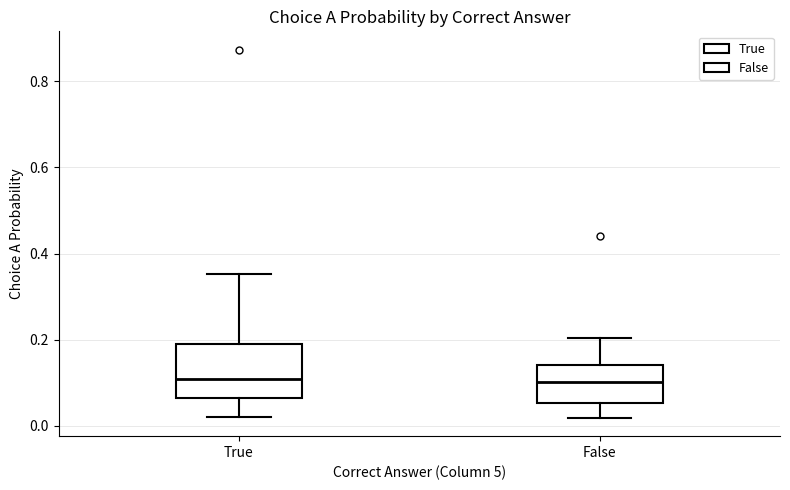

Reading left to right, transcribe this box plot: for each box, give where its median line is, the range the box spans, and where its two whiskers end, as read against the y-axis. The values are not printed on the chart, so give them approximately, as read against the axis.

True: median 0.10, box 0.06 to 0.18, whiskers 0.02 to 0.36
False: median 0.10, box 0.06 to 0.14, whiskers 0.02 to 0.20